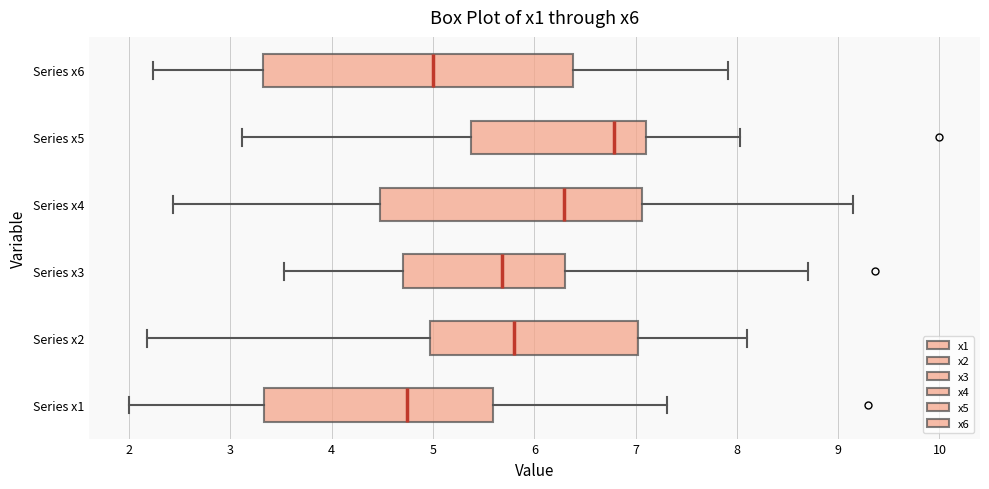

Reading bottom to top, transcribe this box plot: for each box, give where its median line is, the range the box spans, and where its two whiskers end, as read against the x-axis. The values are not printed on the chart, so give them approximately, as read against the axis.

Series x1: median 4.7, box 3.3 to 5.6, whiskers 2.0 to 7.3
Series x2: median 5.8, box 5.0 to 7.0, whiskers 2.2 to 8.1
Series x3: median 5.7, box 4.7 to 6.3, whiskers 3.5 to 8.7
Series x4: median 6.3, box 4.5 to 7.1, whiskers 2.4 to 9.1
Series x5: median 6.8, box 5.4 to 7.1, whiskers 3.1 to 8.0
Series x6: median 5.0, box 3.3 to 6.4, whiskers 2.2 to 7.9